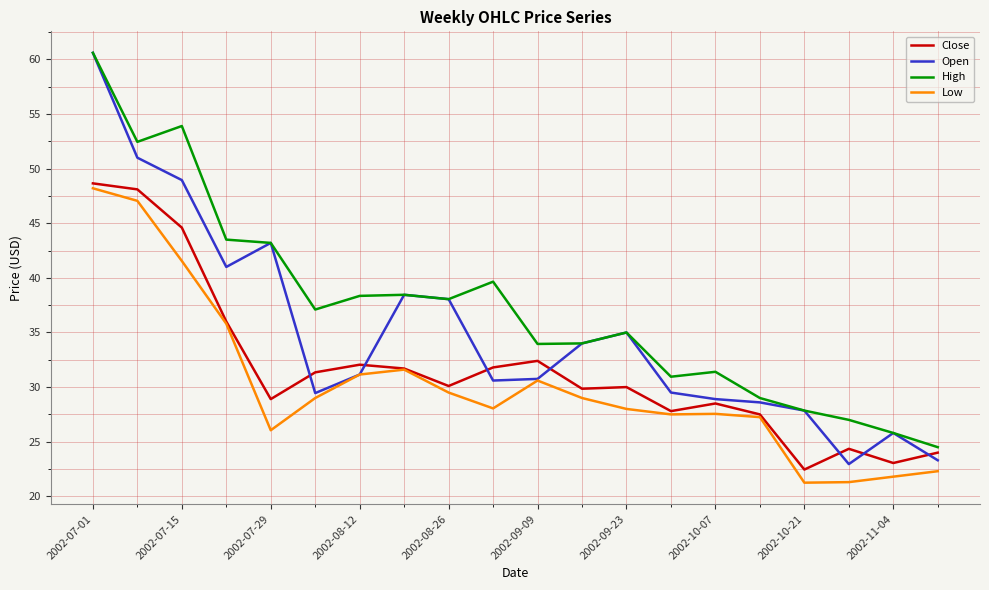

What is the maximum value for Open?

60.6